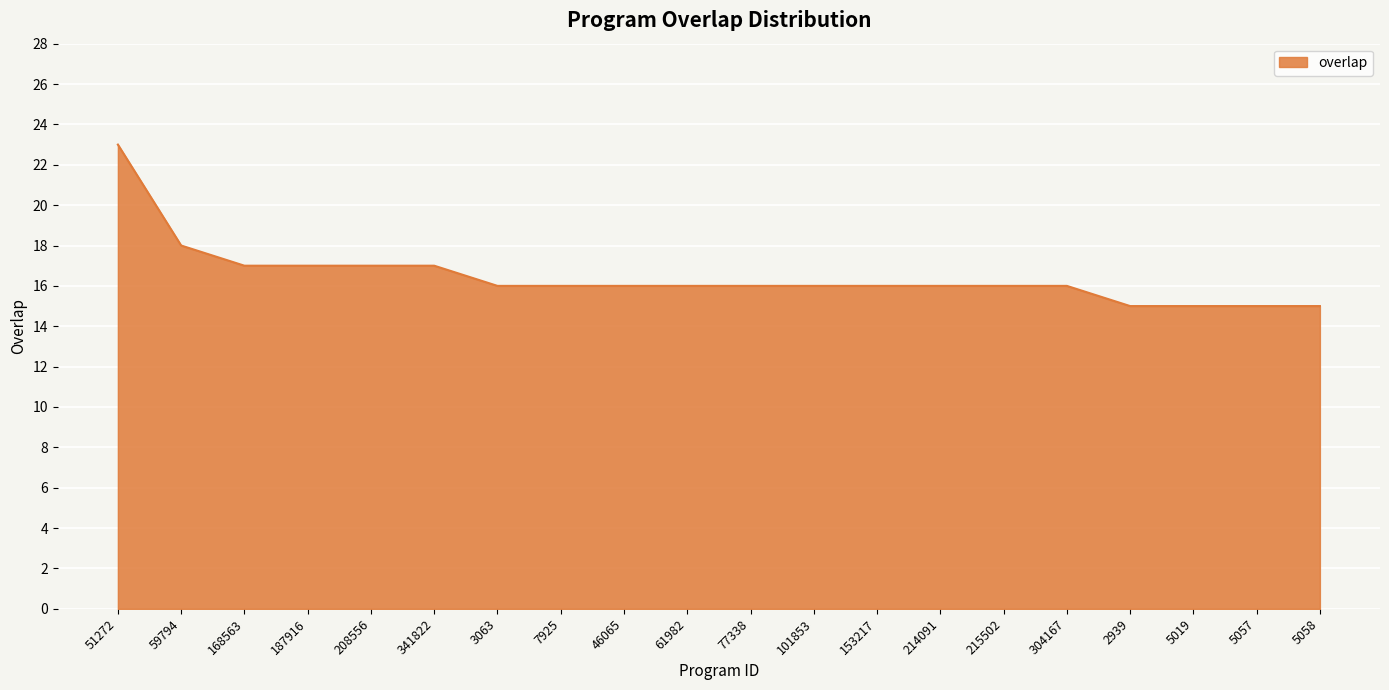

Where is the data nearest to the value 19?

59794